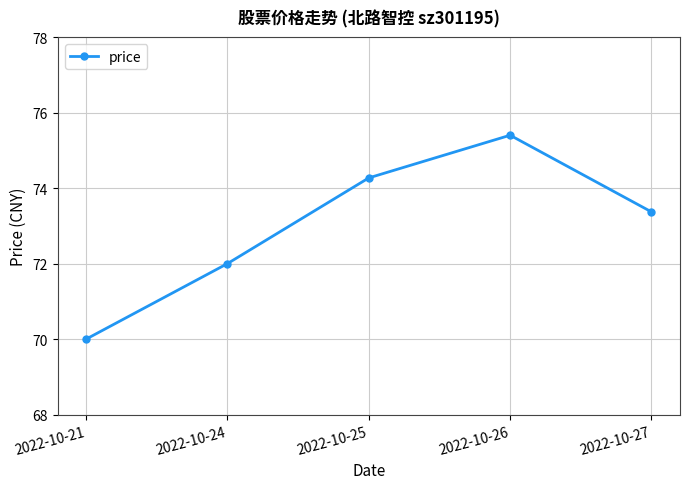

Reading left to right, transcribe all the data shown in this chart.

70.0	72.0	74.3	75.4	73.4